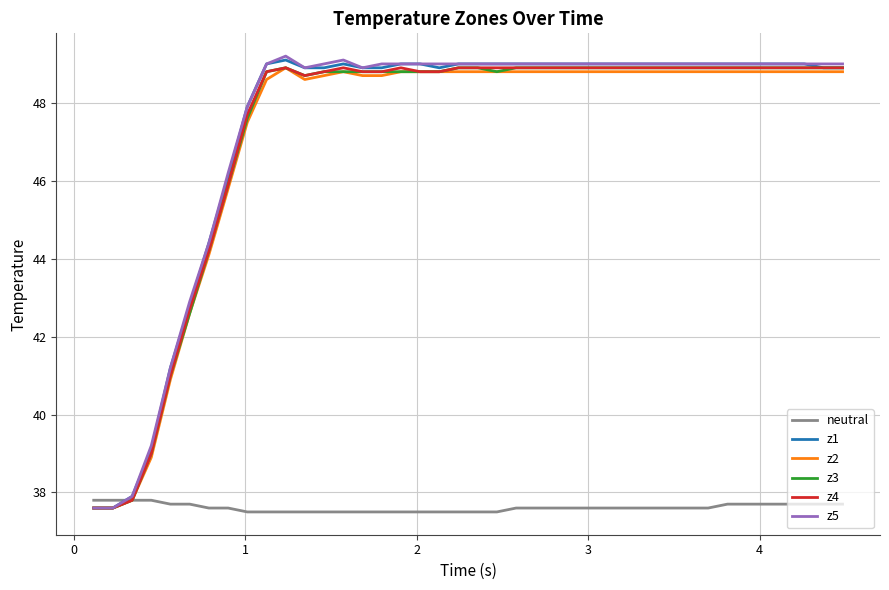

What is the highest value of the z1 series?

49.1